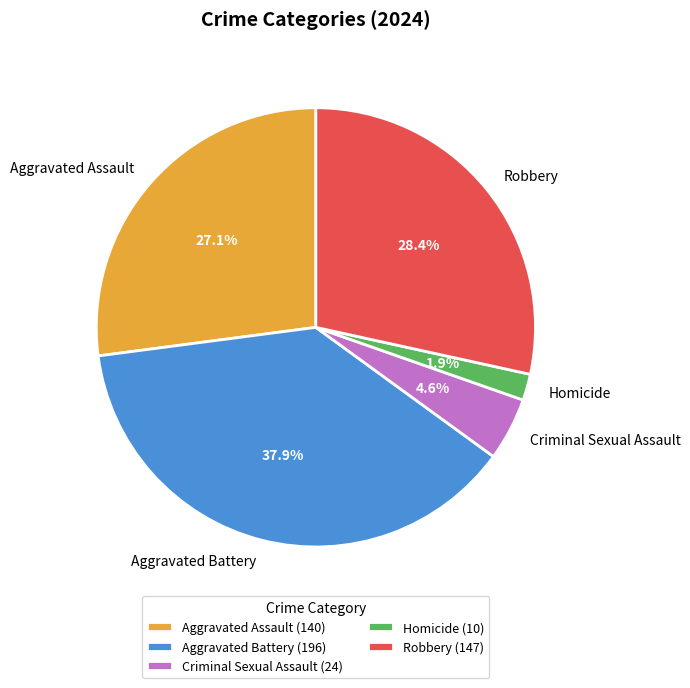

Is there any slice that represents more than half of the pie?

No